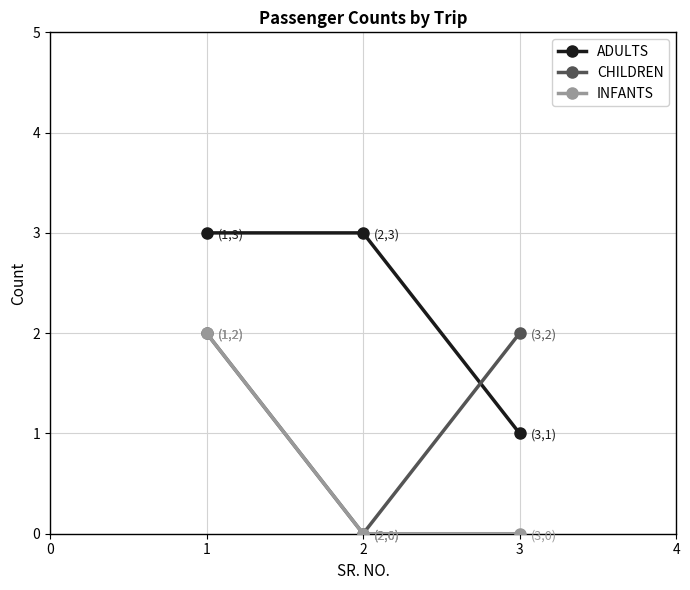

Does the chart display data point markers on the line(s)?

Yes